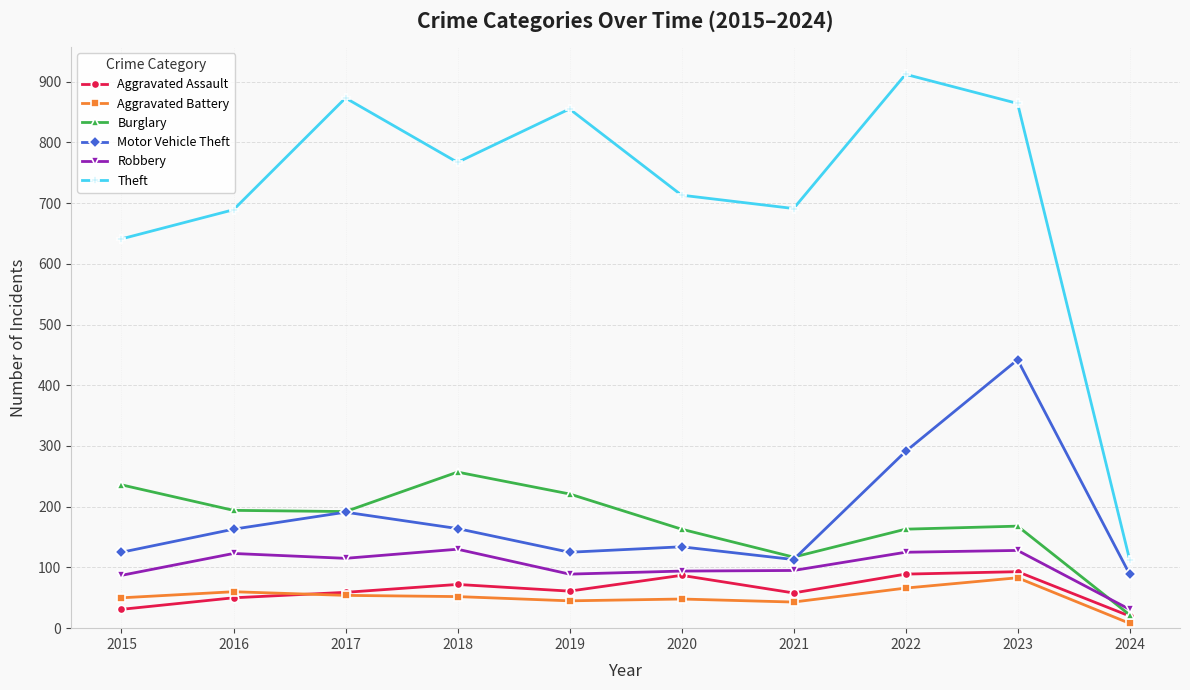

The Theft series shows 1156 at 2023. True or false?

False